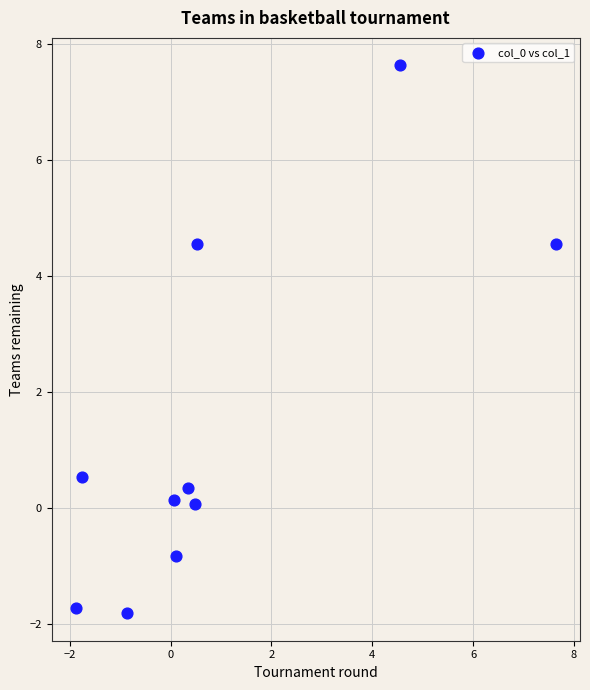

What Y value in the scatter plot is closest to 2?

0.5